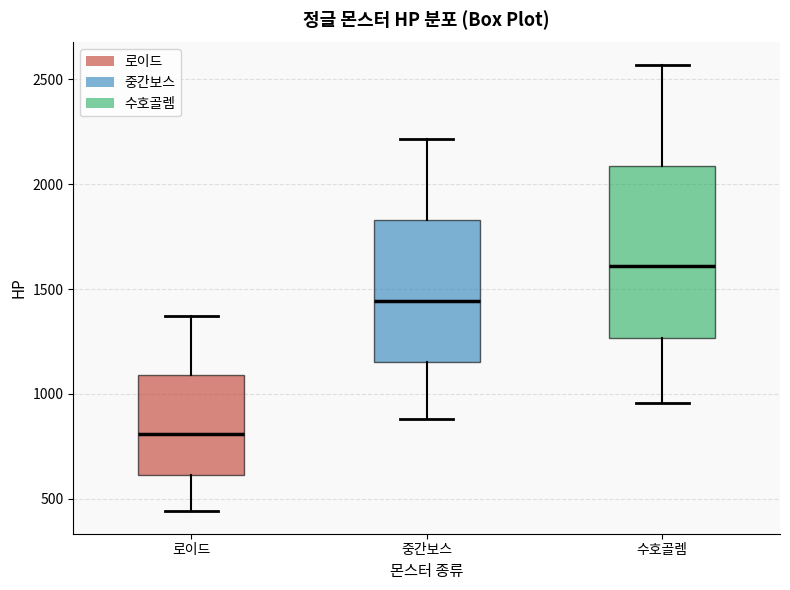

Comparing the boxes themselves (not the whiskers), which one is the tallest?

수호골렘